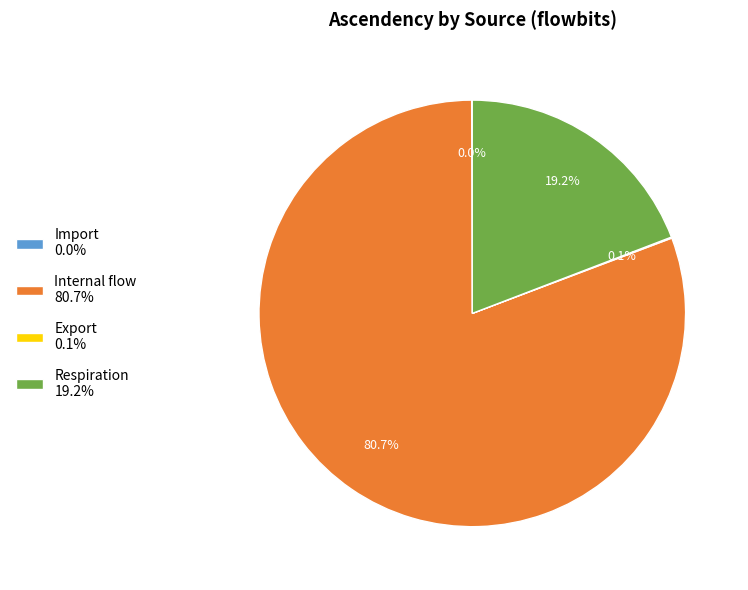

To the nearest percent, what is the difference between the Respiration and Internal flow slice percentages?

62%